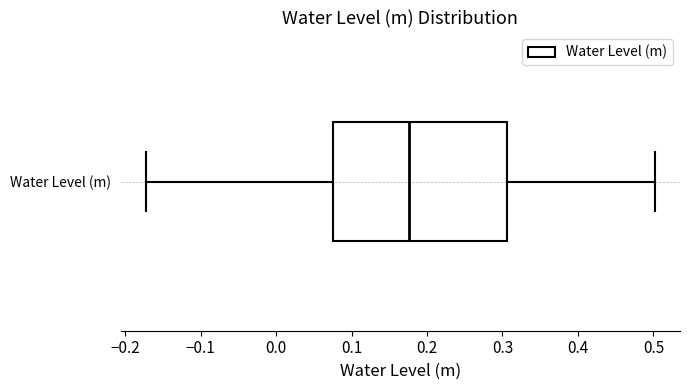

Transcribe this box plot: give where the median line is, the range the box spans, and where the two whiskers end, as read against the x-axis. The values are not printed on the chart, so give them approximately, as read against the axis.

median 0.18, box 0.08 to 0.31, whiskers -0.17 to 0.50